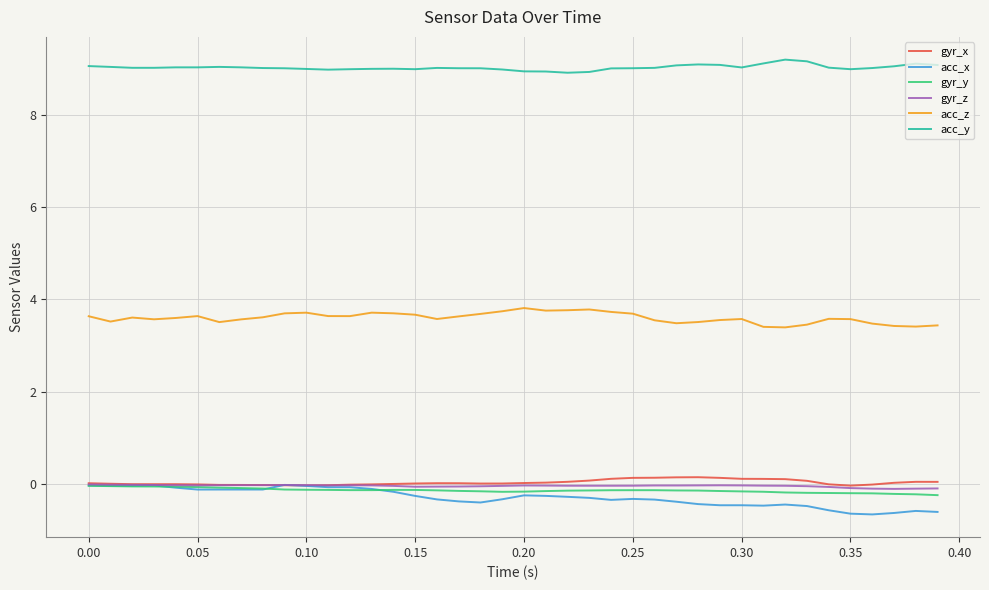

What is the minimum value for acc_y?

8.9